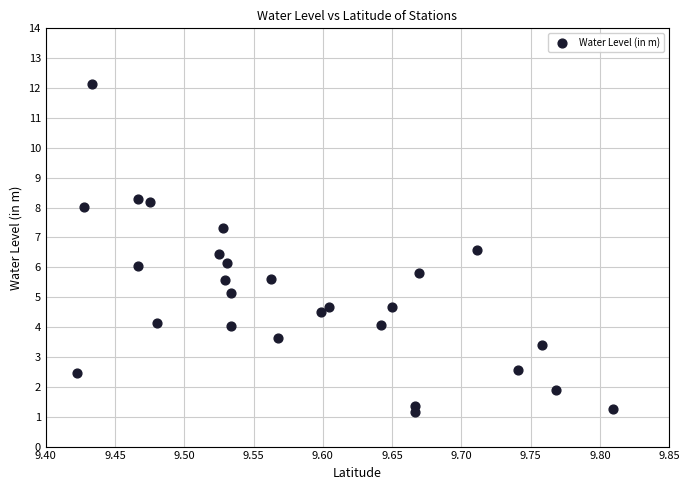

What is the range of X values (max minus min)?

0.4